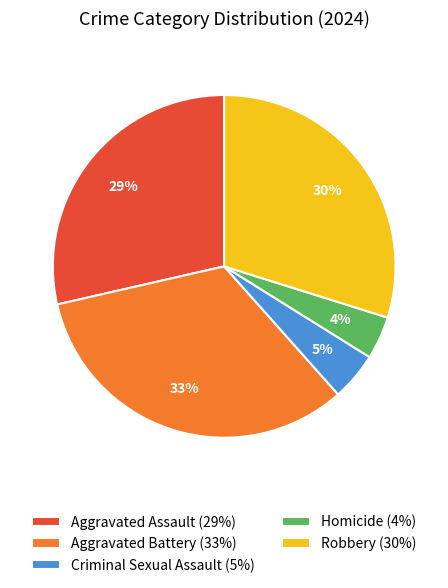

To the nearest percent, what is the difference between the largest and smallest slice percentages?

29%